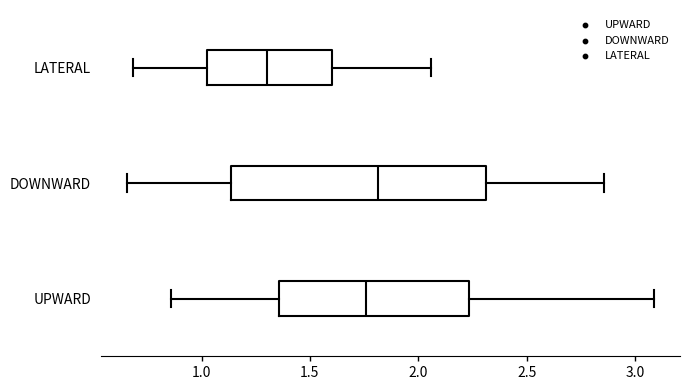

Where does the right whisker of the box for UPWARD end on the x-axis? The values are not printed on the chart, so give them approximately, as read against the axis.

3.10